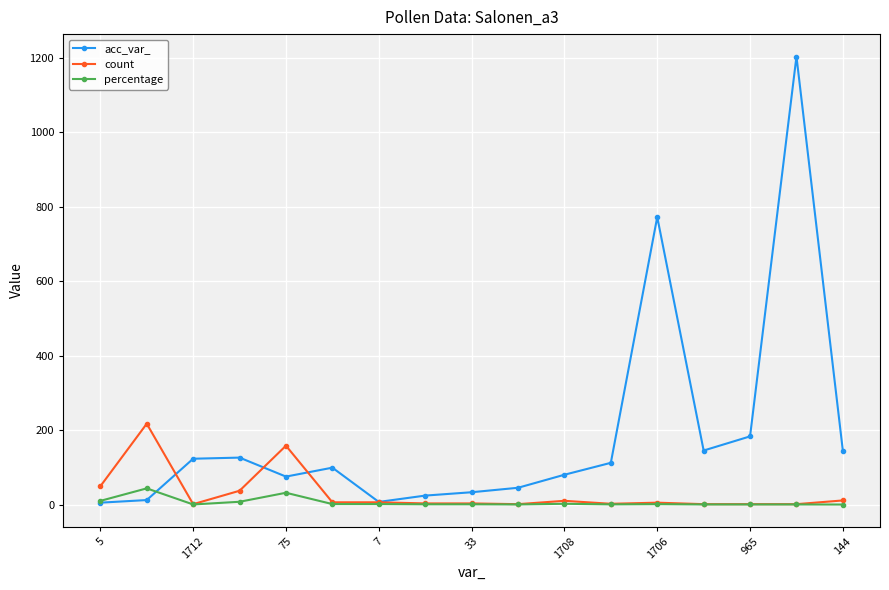

What is the greatest value displayed?

1203.0